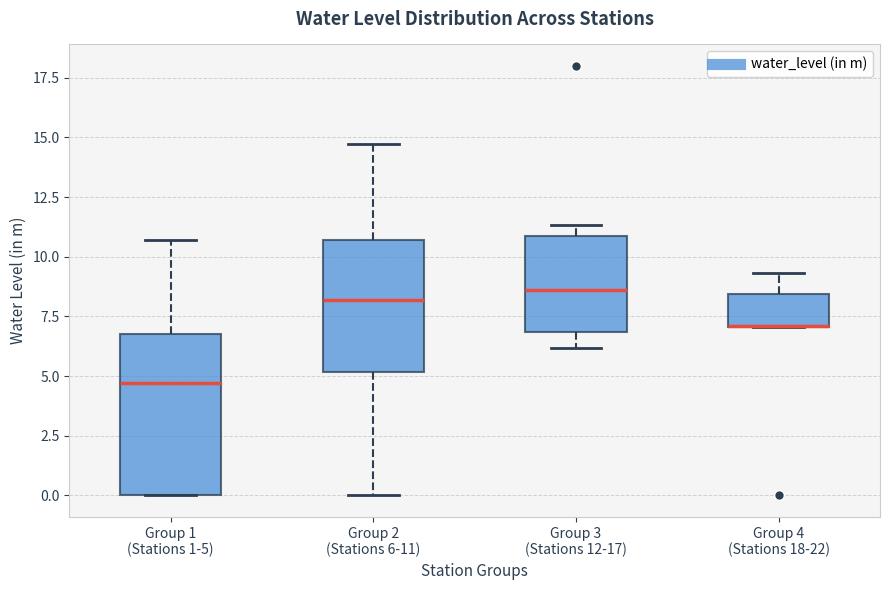

Reading left to right, transcribe this box plot: for each box, give where its median line is, the range the box spans, and where its two whiskers end, as read against the y-axis. The values are not printed on the chart, so give them approximately, as read against the axis.

Group 1 (Stations 1-5): median 4.5, box 0.0 to 7.0, whiskers 0.0 to 10.5
Group 2 (Stations 6-11): median 8.0, box 5.0 to 10.5, whiskers 0.0 to 14.5
Group 3 (Stations 12-17): median 8.5, box 7.0 to 11.0, whiskers 6.0 to 11.5
Group 4 (Stations 18-22): median 7.0 (drawn on the box's lower edge), box 7.0 to 8.5, whiskers 7.0 to 9.5